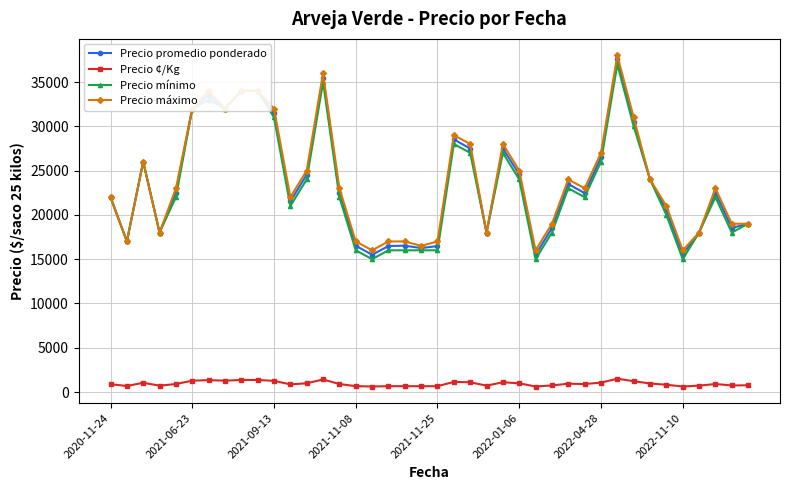

True or false: Precio mínimo has more than 1 interior local peaks.

True